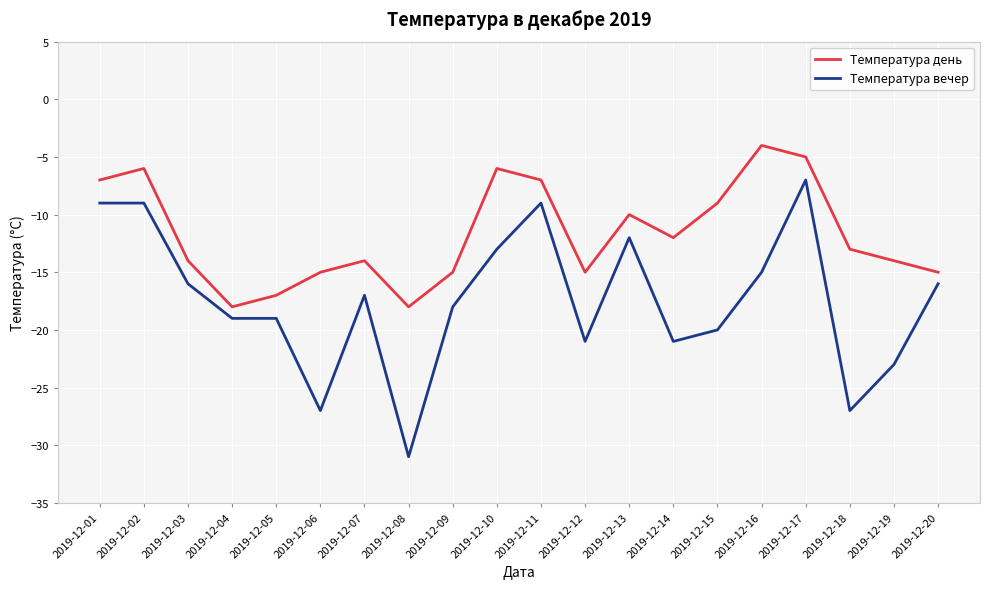

Reading right to left, extract all data points from this chart.

Температура день: 2019-12-20=-15	2019-12-19=-14	2019-12-18=-13	2019-12-17=-5	2019-12-16=-4	2019-12-15=-9	2019-12-14=-12	2019-12-13=-10	2019-12-12=-15	2019-12-11=-7	2019-12-10=-6	2019-12-09=-15	2019-12-08=-18	2019-12-07=-14	2019-12-06=-15	2019-12-05=-17	2019-12-04=-18	2019-12-03=-14	2019-12-02=-6	2019-12-01=-7
Температура вечер: 2019-12-20=-16	2019-12-19=-23	2019-12-18=-27	2019-12-17=-7	2019-12-16=-15	2019-12-15=-20	2019-12-14=-21	2019-12-13=-12	2019-12-12=-21	2019-12-11=-9	2019-12-10=-13	2019-12-09=-18	2019-12-08=-31	2019-12-07=-17	2019-12-06=-27	2019-12-05=-19	2019-12-04=-19	2019-12-03=-16	2019-12-02=-9	2019-12-01=-9